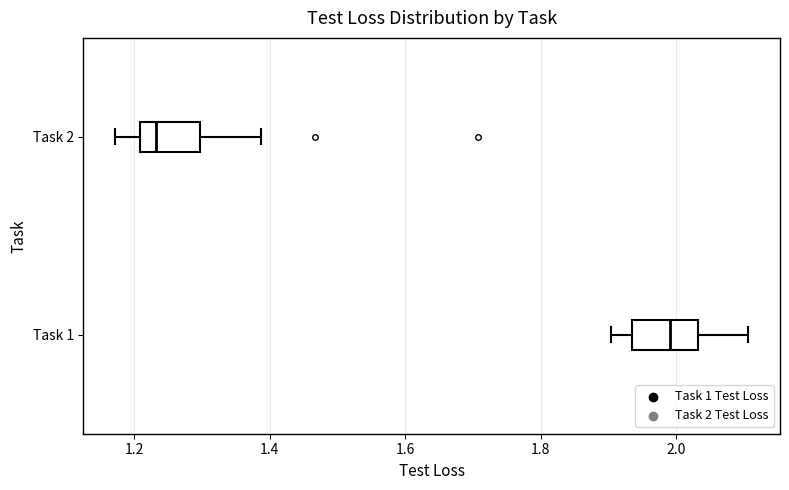

Reading bottom to top, transcribe this box plot: for each box, give where its median line is, the range the box spans, and where its two whiskers end, as read against the x-axis. The values are not printed on the chart, so give them approximately, as read against the axis.

Task 1: median 2.00, box 1.94 to 2.04, whiskers 1.90 to 2.10
Task 2: median 1.24, box 1.20 to 1.30, whiskers 1.18 to 1.38